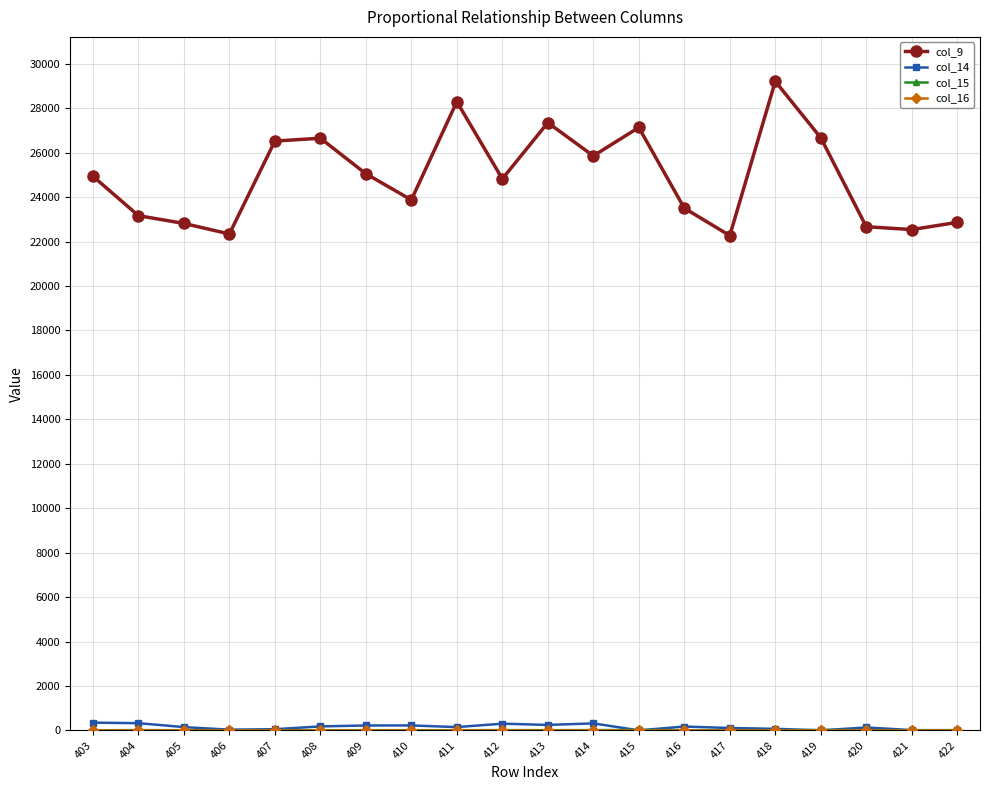

True or false: col_9 has more than 2 interior local peaks.

True